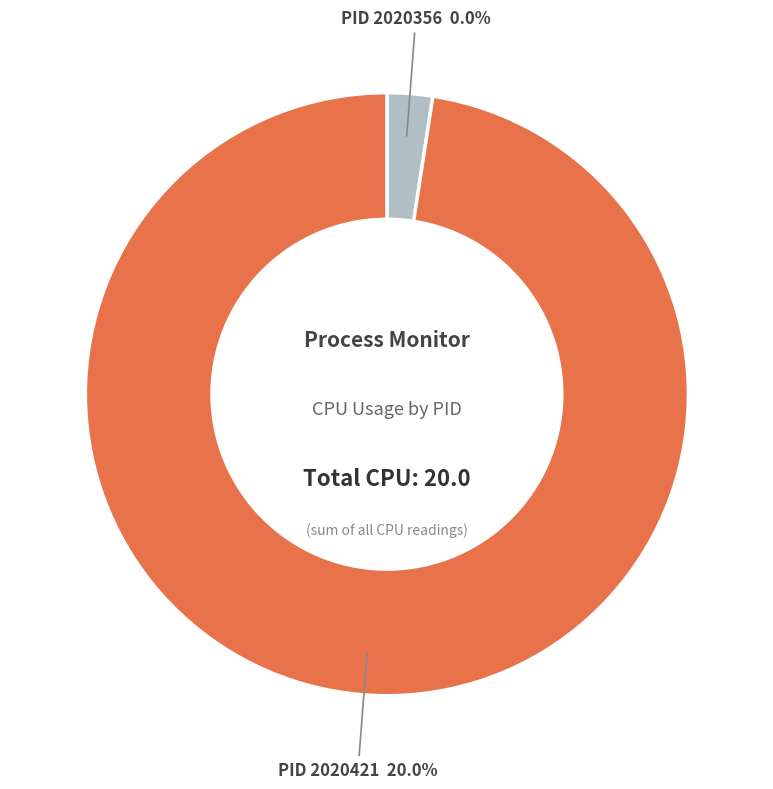

To the nearest percent, what percentage of the pie is 2020421?

100%